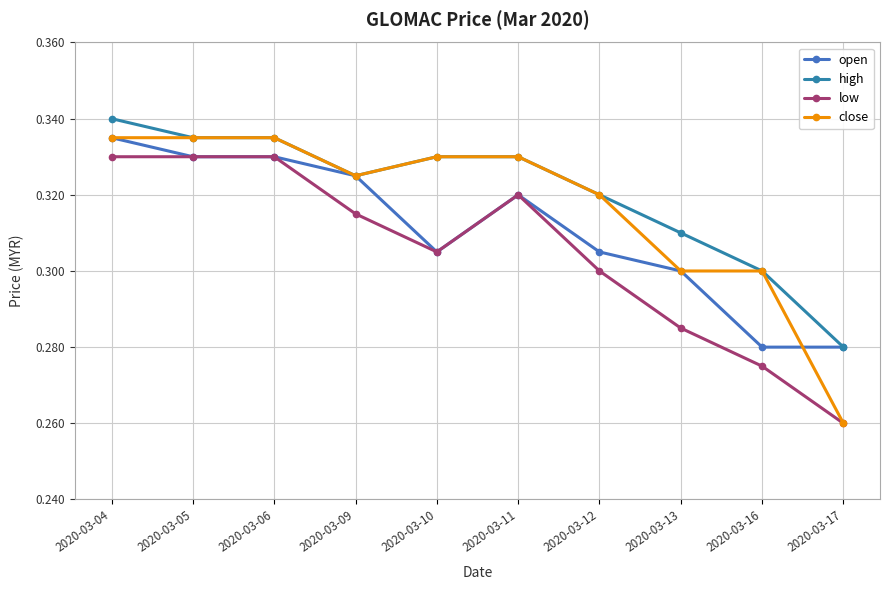

How many data points does each series have?

10